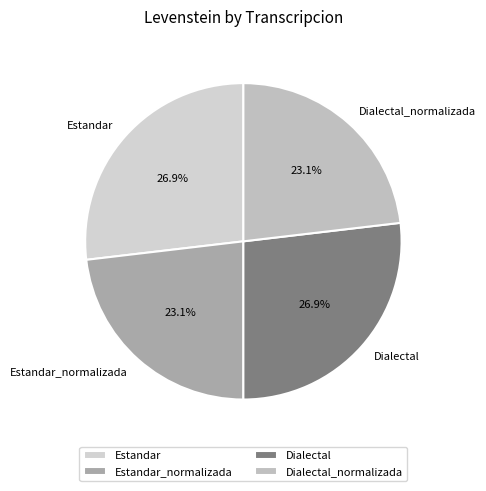

What percentage is the Estandar_normalizada slice, to the nearest percent?

23%